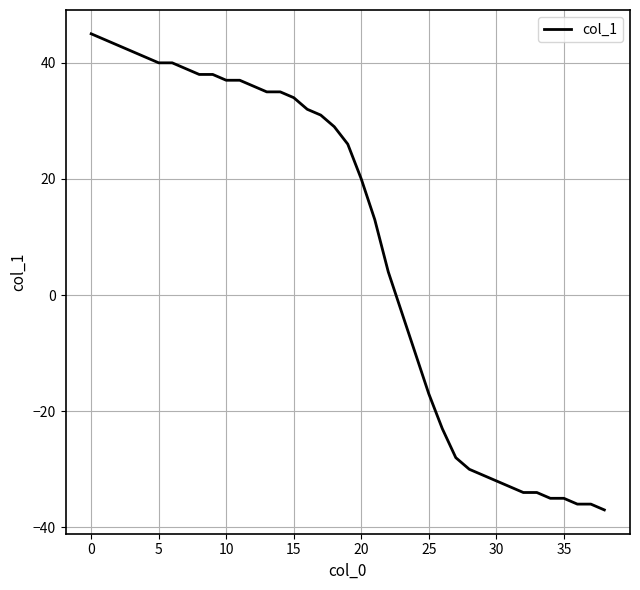

What is the smallest value displayed?

-37